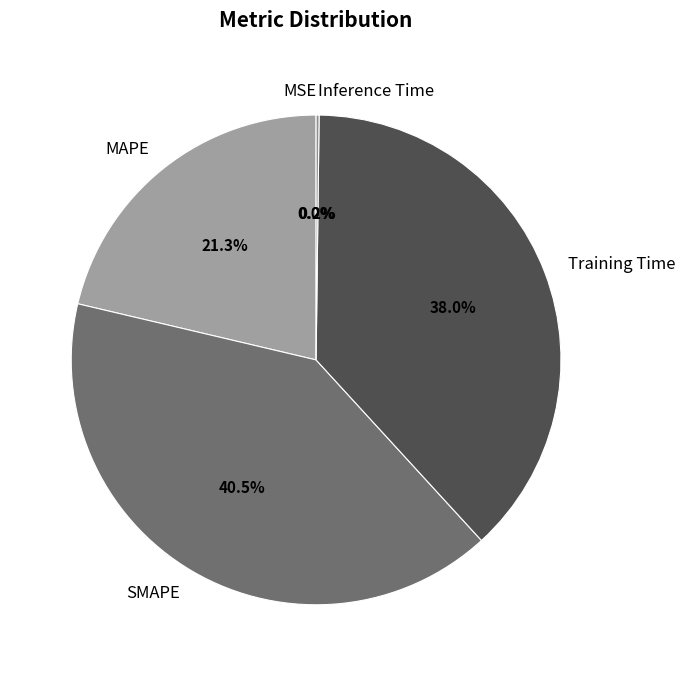

What percentage is NOT represented by Training Time?

62.0%